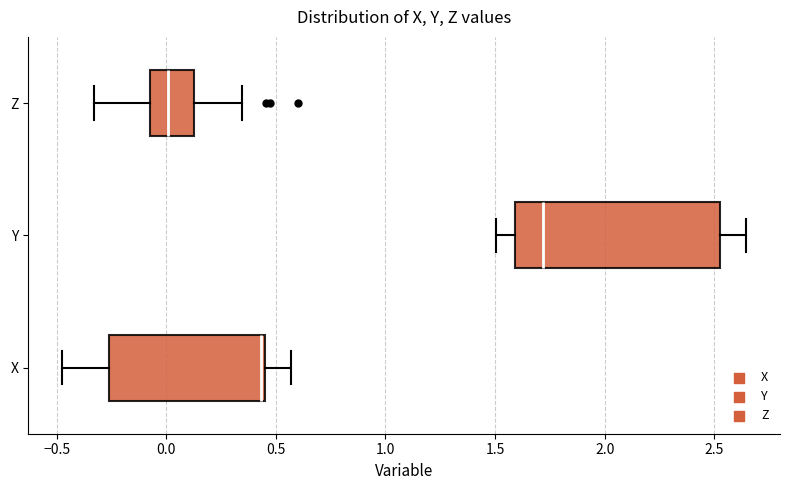

Which box is the widest, from its left edge to its right edge?

Y